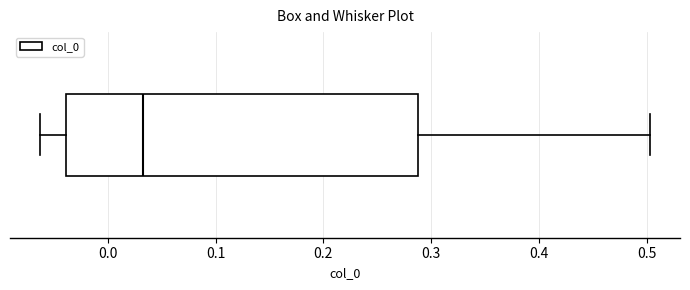

Where does the median line of the box sit on the x-axis? The values are not printed on the chart, so give them approximately, as read against the axis.

0.03